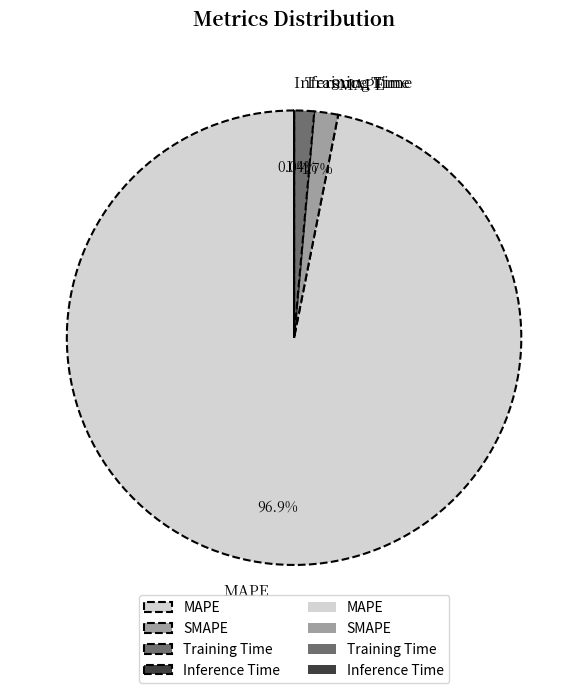

Combined, do MAPE and SMAPE account for over 50%?

Yes